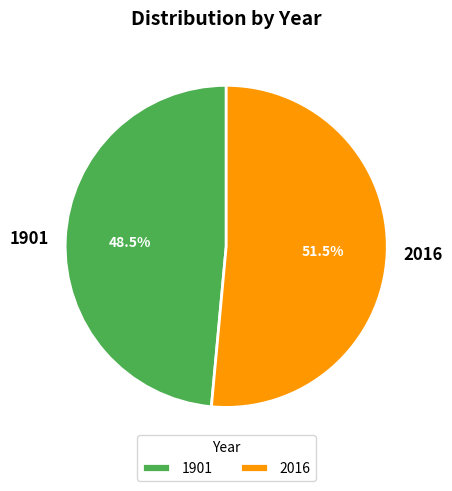

Count the number of slices in the pie.

2